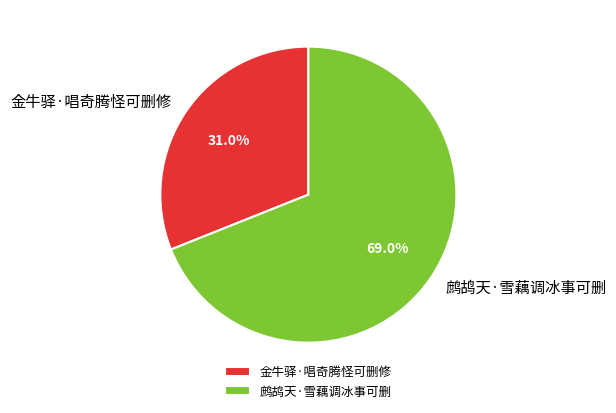

What percentage is the 金牛驿·唱奇腾怪可删修 slice, to the nearest percent?

31%